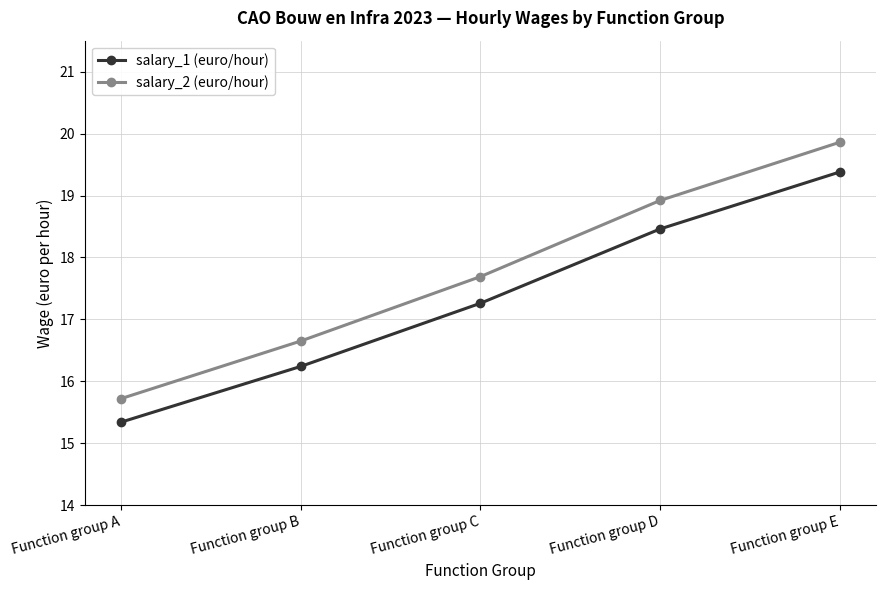

True or false: salary_1 (euro/hour) and salary_2 (euro/hour) intersect in this chart.

False